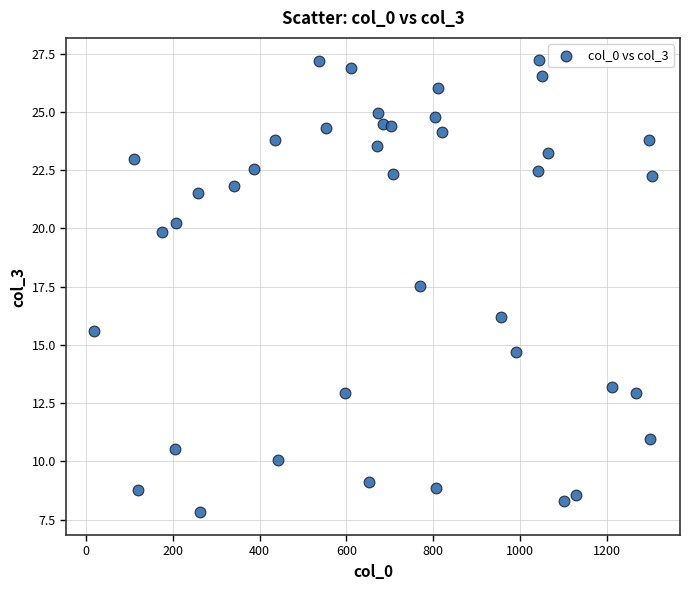

What Y value in the scatter plot is closest to 17?

17.5